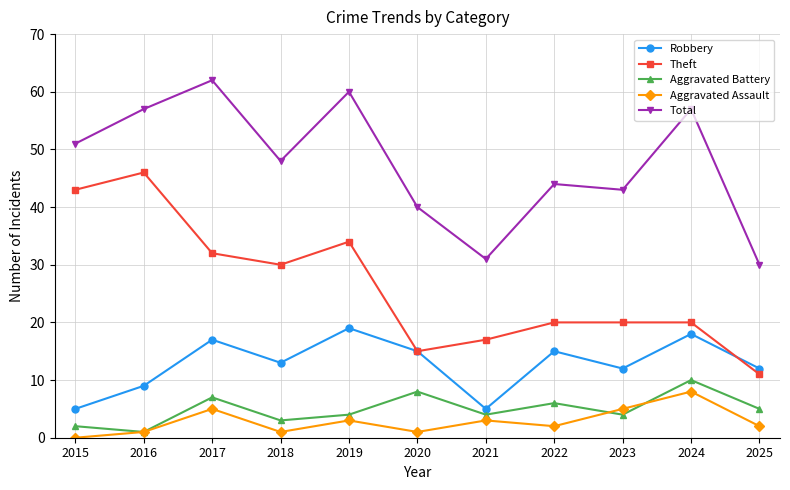

List the series in order of their peak value, highest first.

Total, Theft, Robbery, Aggravated Battery, Aggravated Assault